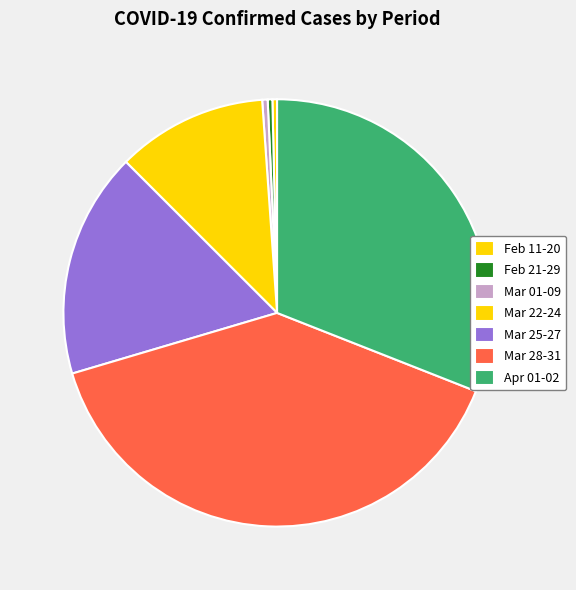

Which category has the smallest portion of the pie?

02-11